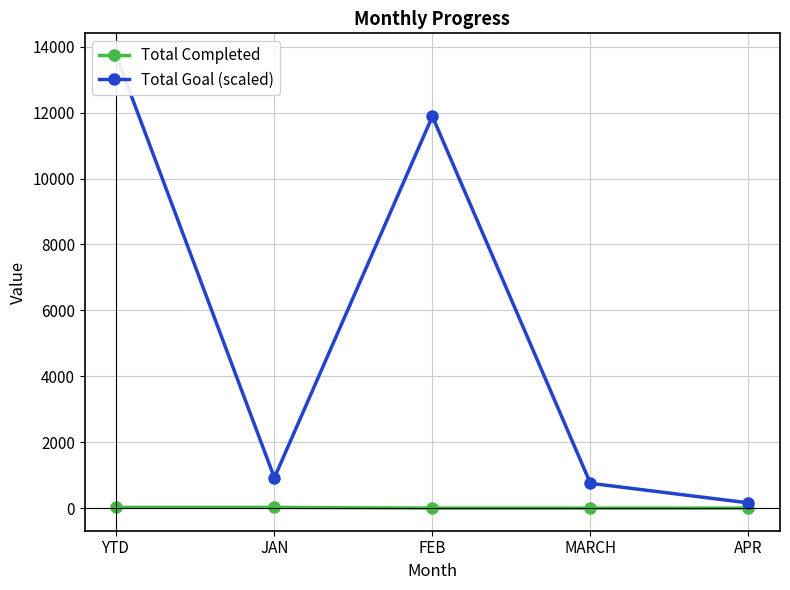

Which series changed the most between FEB and MARCH?

Total Goal (scaled)